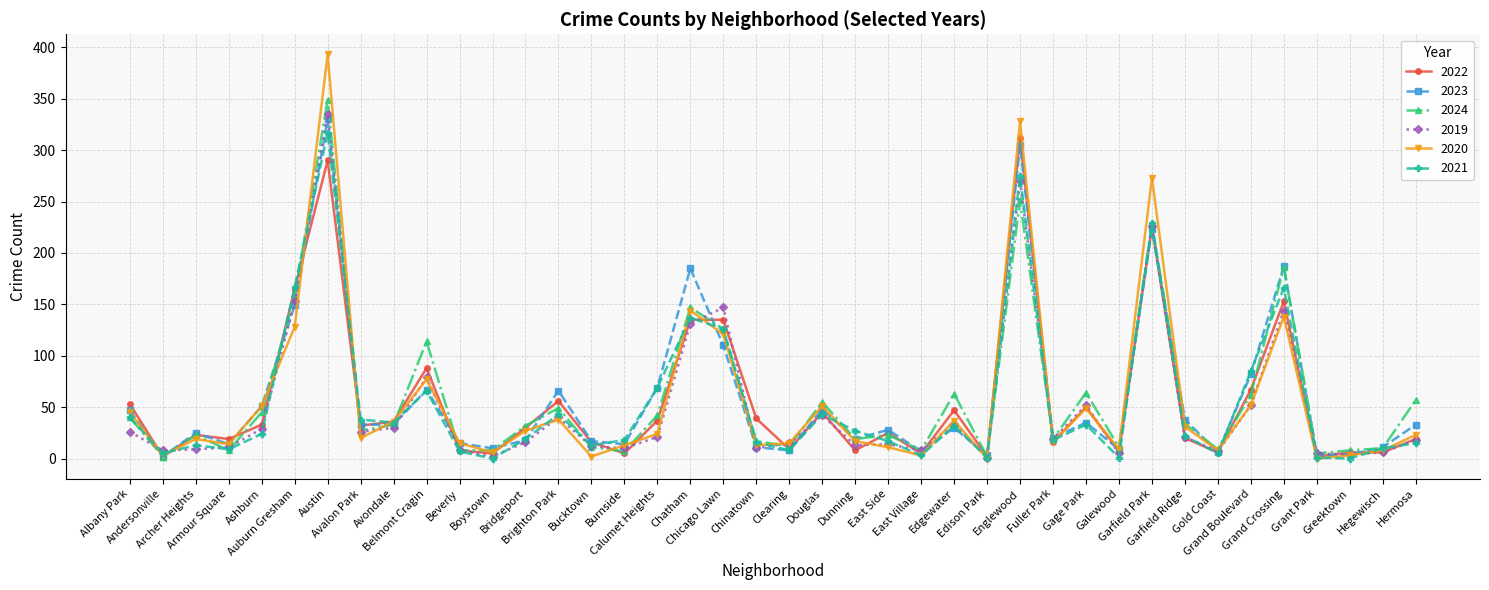

True or false: 2024 has more than 2 interior local peaks.

True